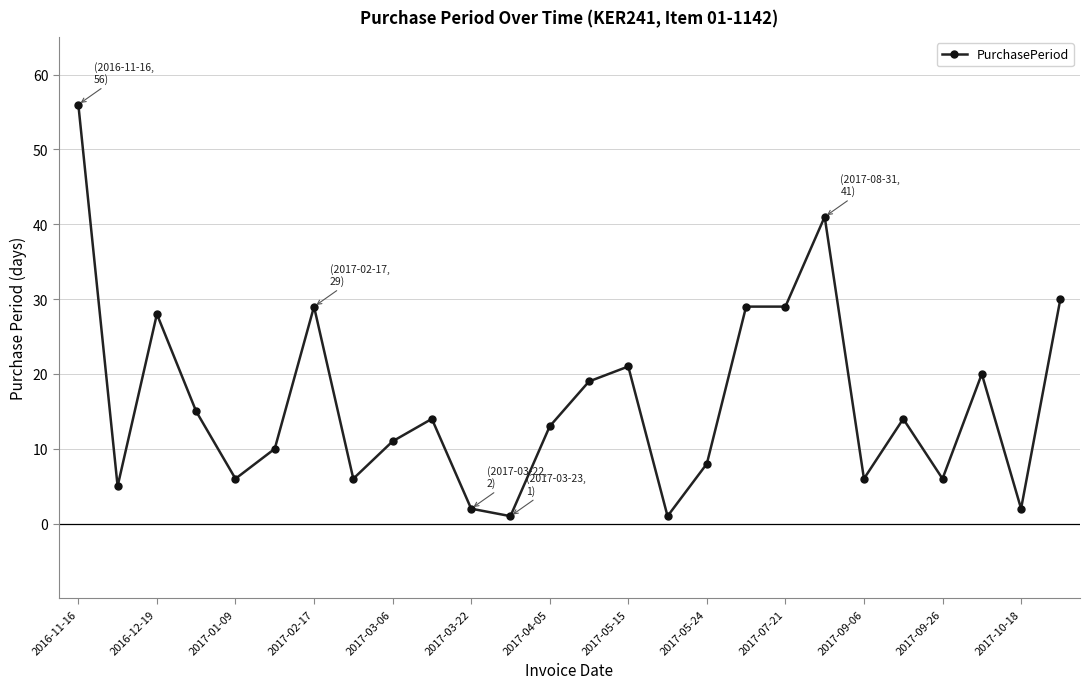

True or false: the data has more than 0 interior local peaks.

True